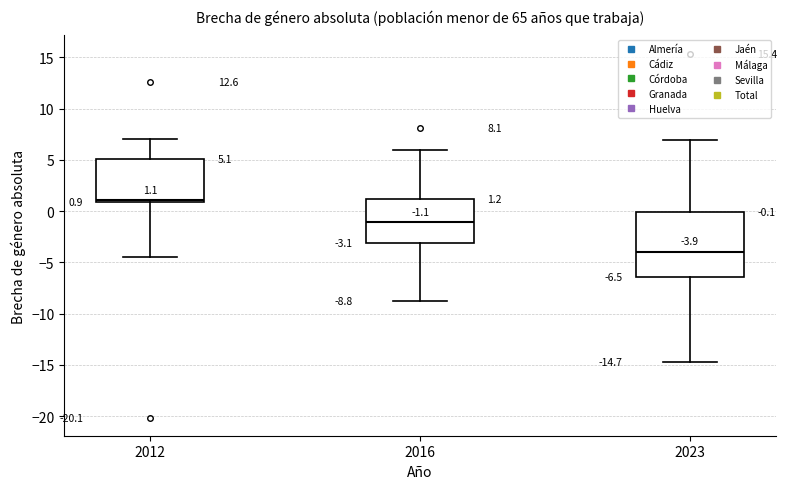

Which box is the tallest, from its lower edge to its upper edge?

2023